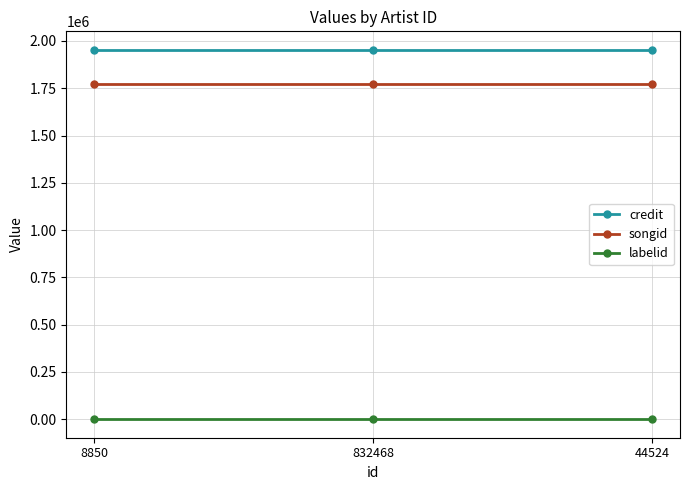

What are all the series names shown in the legend?

credit, songid, labelid